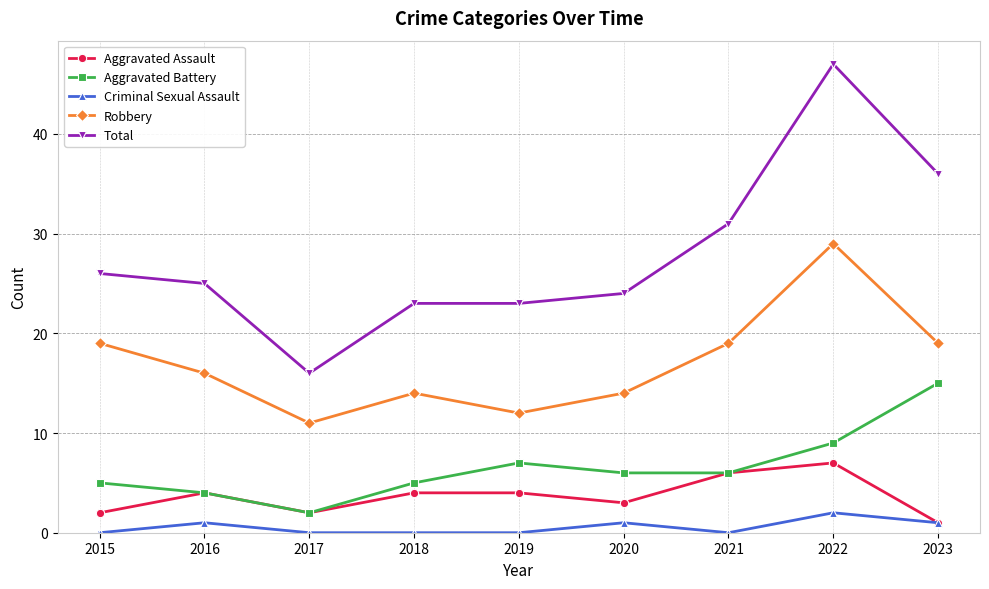

What is the minimum value for Total?

16